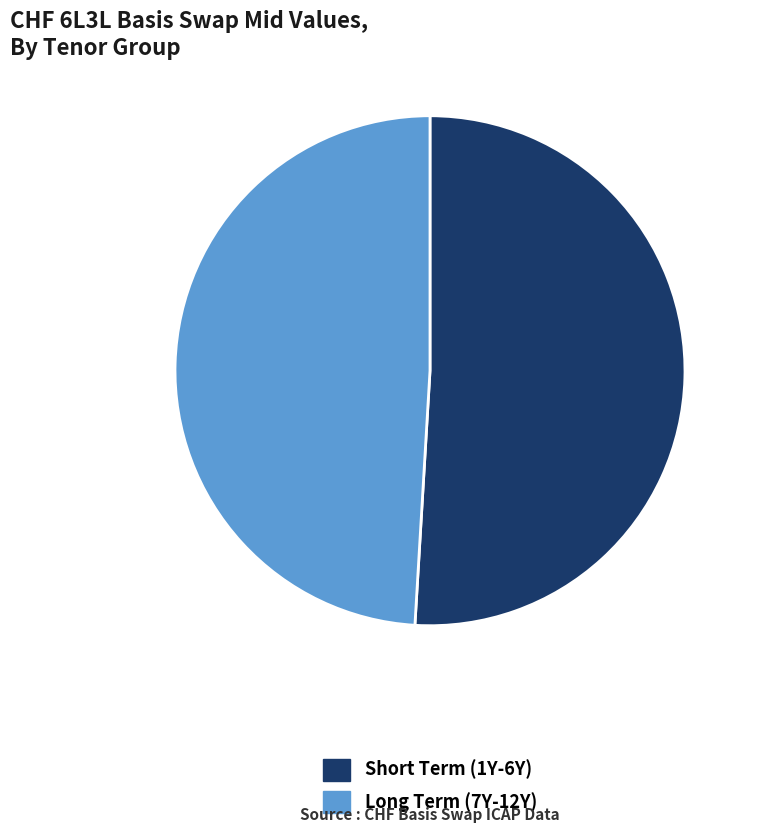

Rank the categories by value from lowest to highest.

Long Term (7Y-12Y), Short Term (1Y-6Y)